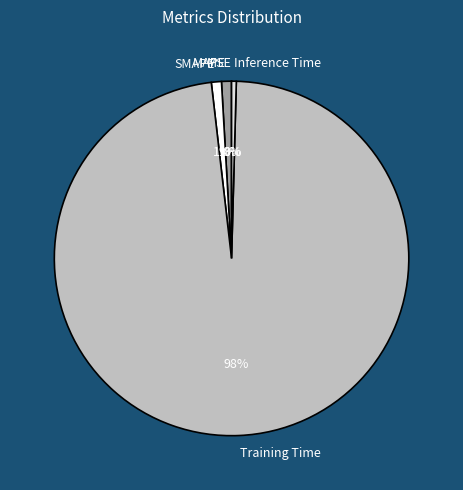

To the nearest percent, what is the average slice percentage?

20%